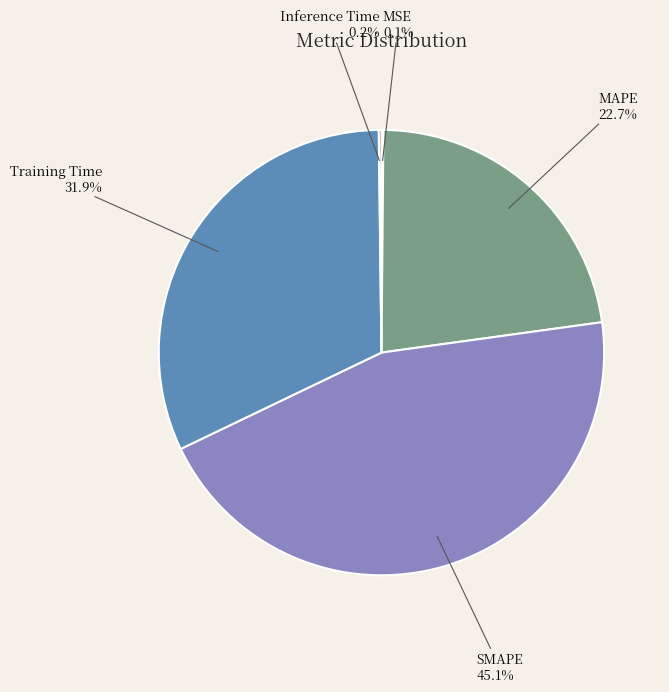

Which has a higher value, MAPE or SMAPE?

SMAPE